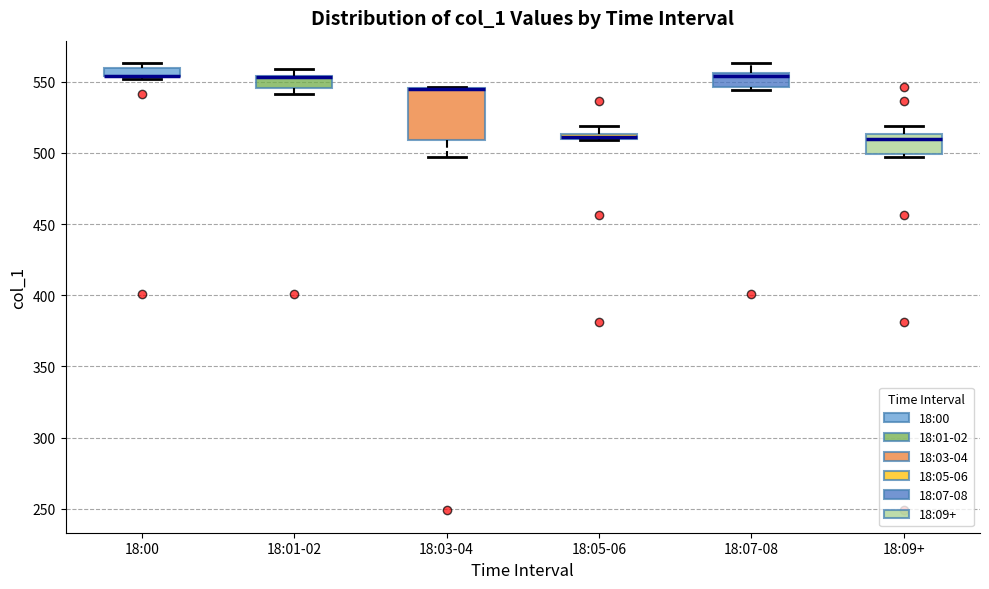

Which box is the tallest, from its lower edge to its upper edge?

18:03-04